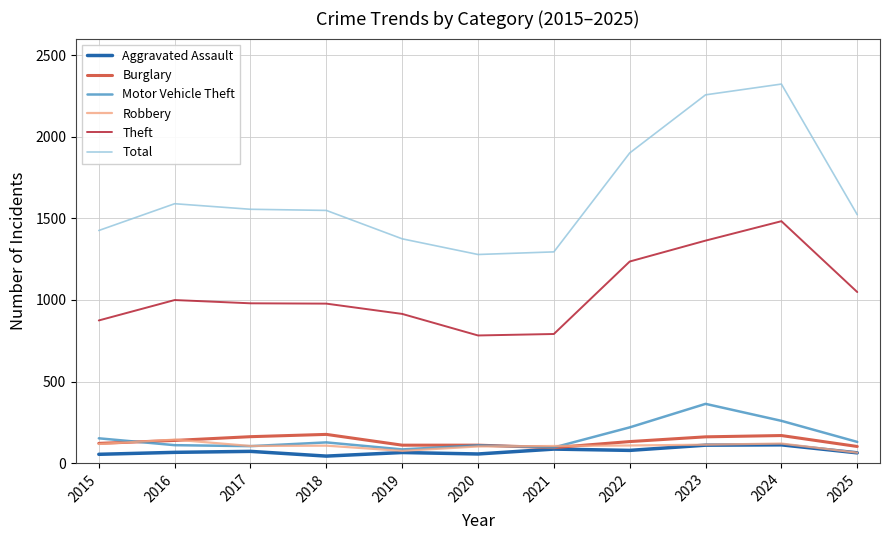

The Theft series shows 1471 at 2019. True or false?

False